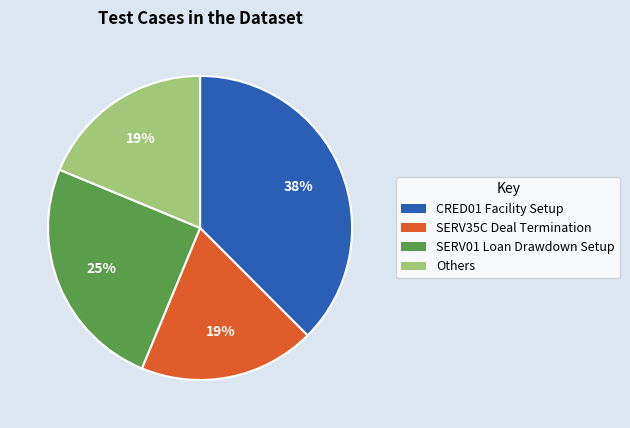

What is the largest slice in the pie chart?

CRED01 Facility Setup